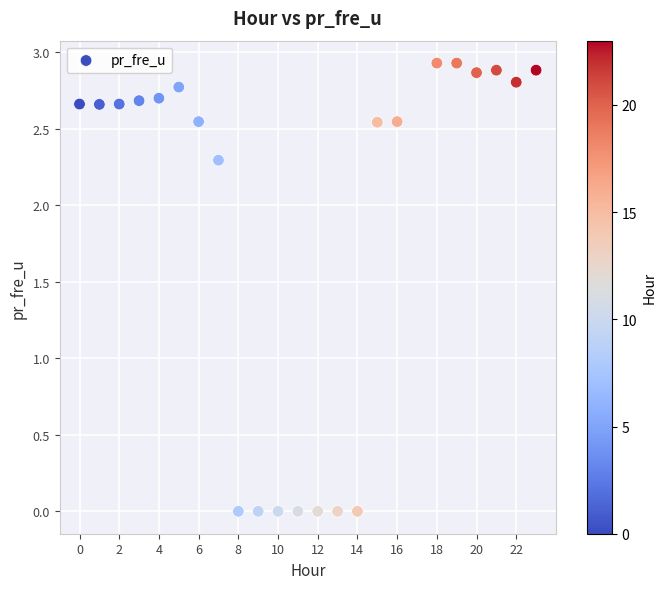

What is the range of X values (max minus min)?

23.0